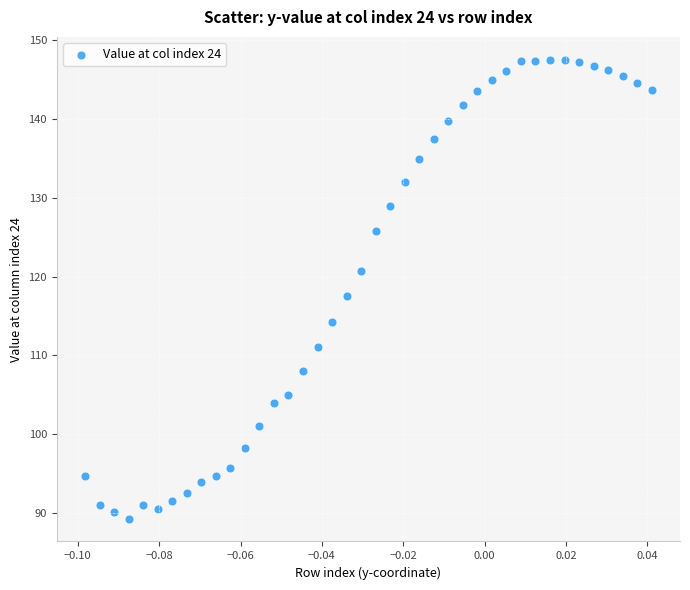

What is the range of Y values (max minus min)?

58.1